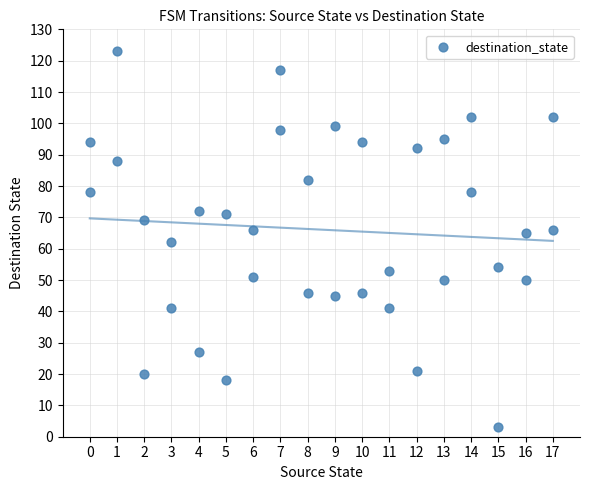

What is the range of X values (max minus min)?

17